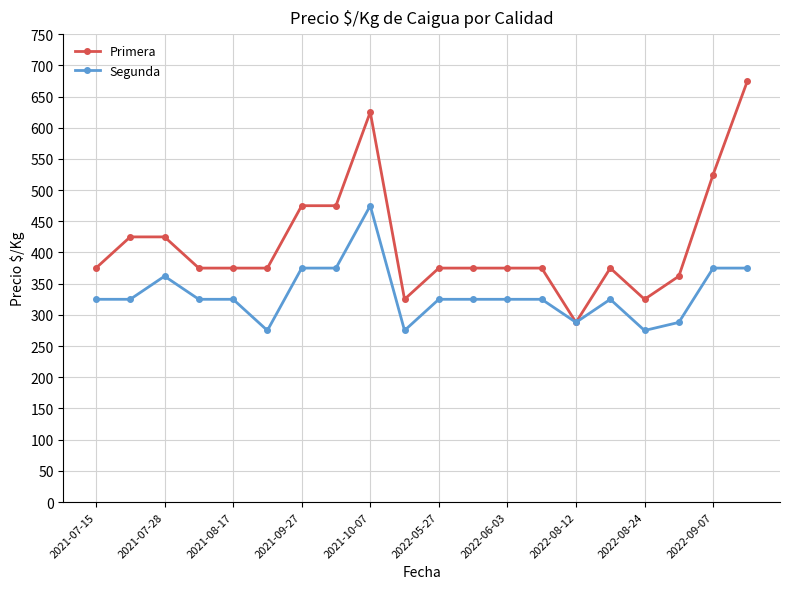

List the series in order of their peak value, highest first.

Primera, Segunda